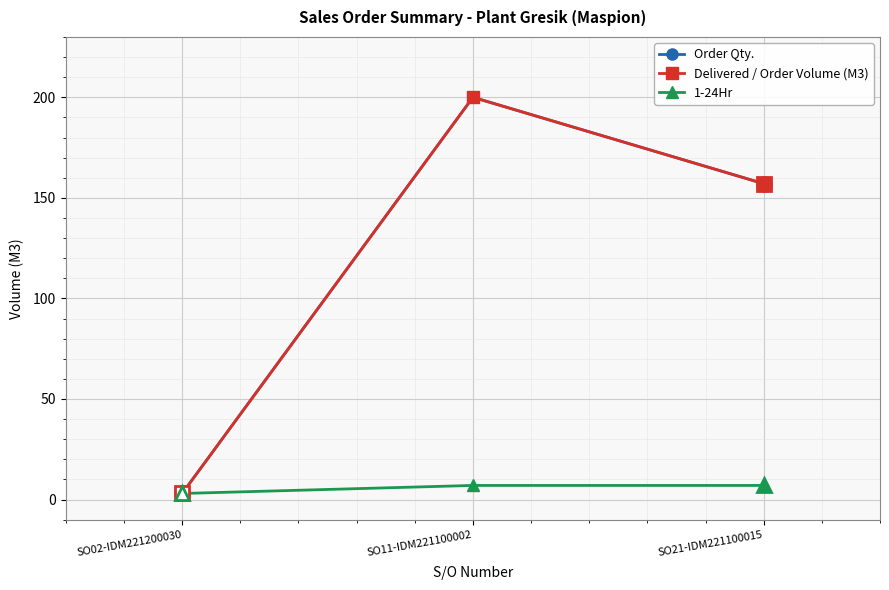

Reading left to right, what are all the values shown in this chart?

Order Qty.: SO02-IDM221200030=3.0	SO11-IDM221100002=200.0	SO21-IDM221100015=157.1
Delivered / Order Volume (M3): SO02-IDM221200030=3.0	SO11-IDM221100002=200.0	SO21-IDM221100015=157.1
1-24Hr: SO02-IDM221200030=3.0	SO11-IDM221100002=7.0	SO21-IDM221100015=7.0